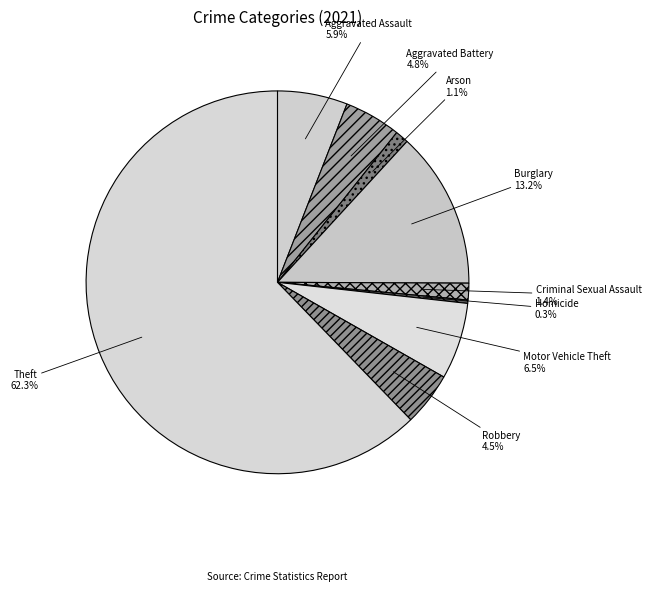

What is the largest slice in the pie chart?

Theft